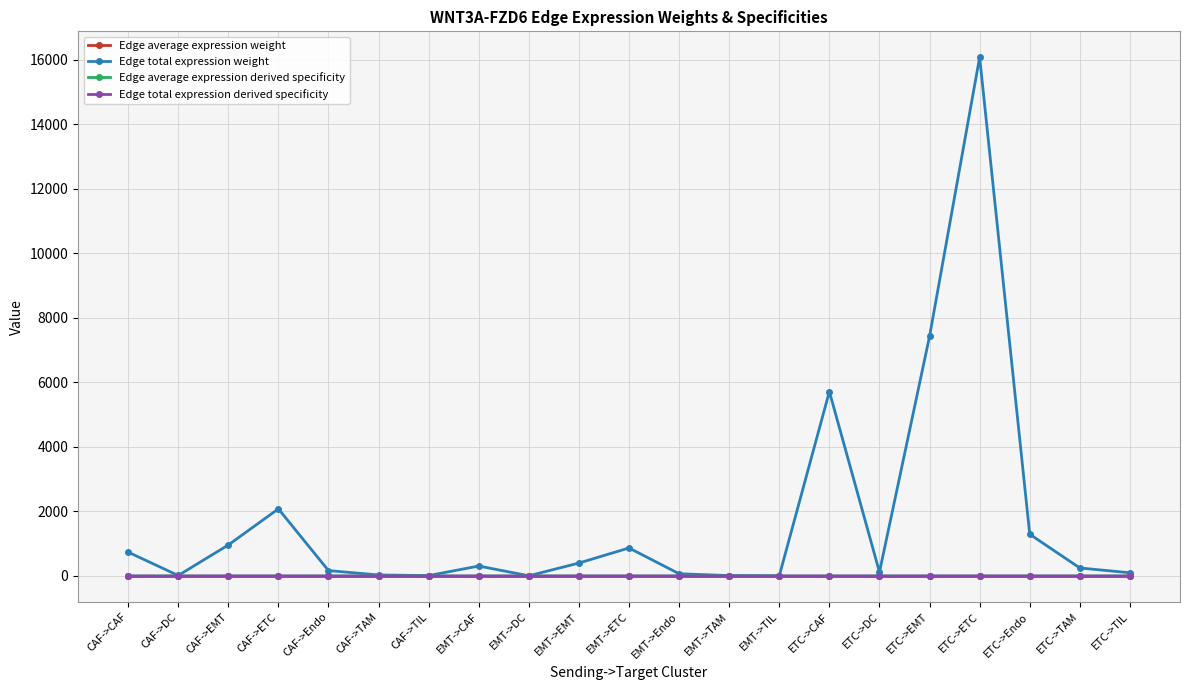

Which series changed the most between CAF->DC and CAF->EMT?

Edge total expression weight